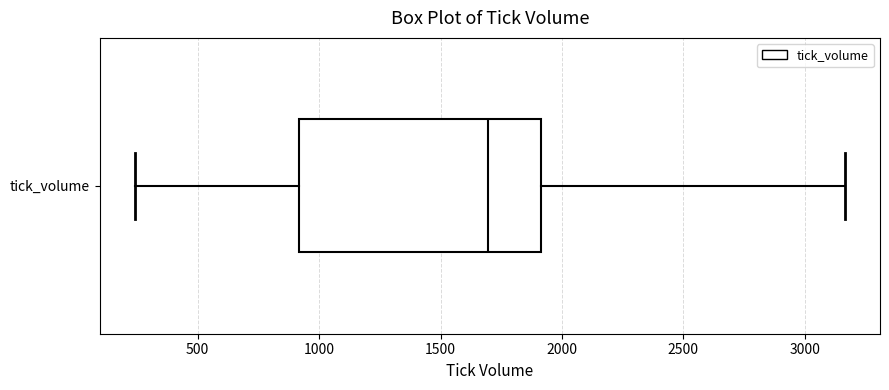

Transcribe this box plot: give where the median line is, the range the box spans, and where the two whiskers end, as read against the x-axis. The values are not printed on the chart, so give them approximately, as read against the axis.

median 1700, box 900 to 1900, whiskers 250 to 3150